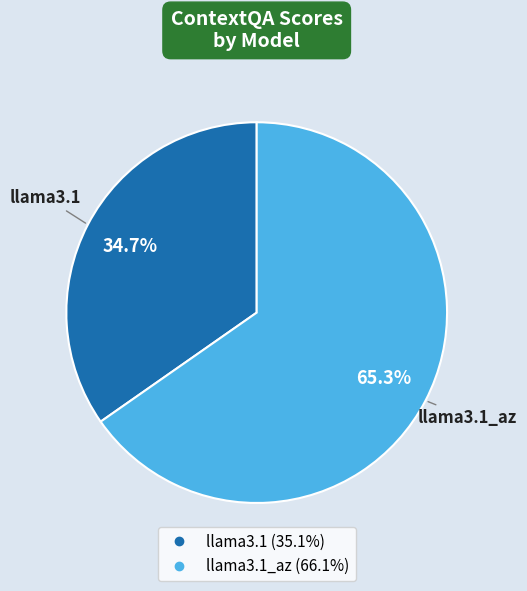

To the nearest percent, what is the average slice percentage?

50%